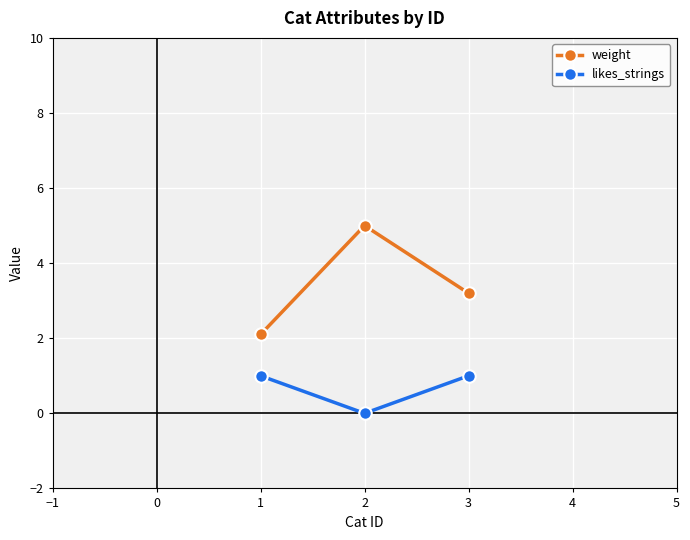

Which category has the lowest value in the weight series?

1